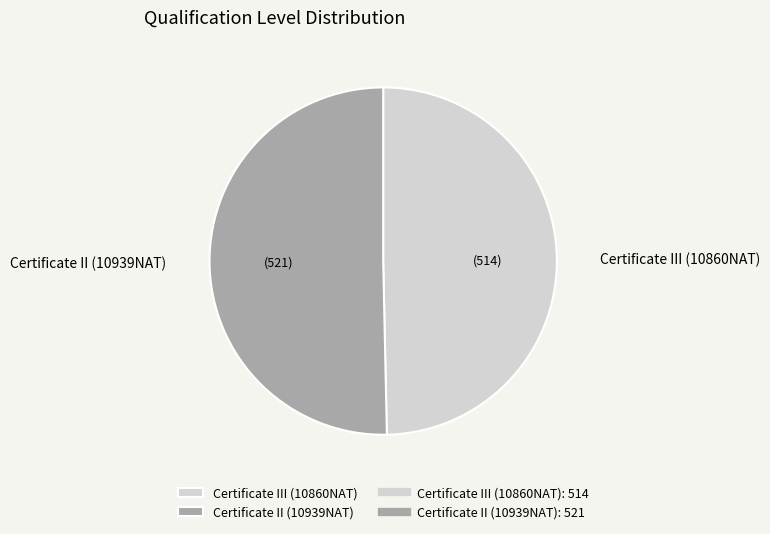

The Certificate II (10939NAT) slice represents 50% of the pie. True or false?

True